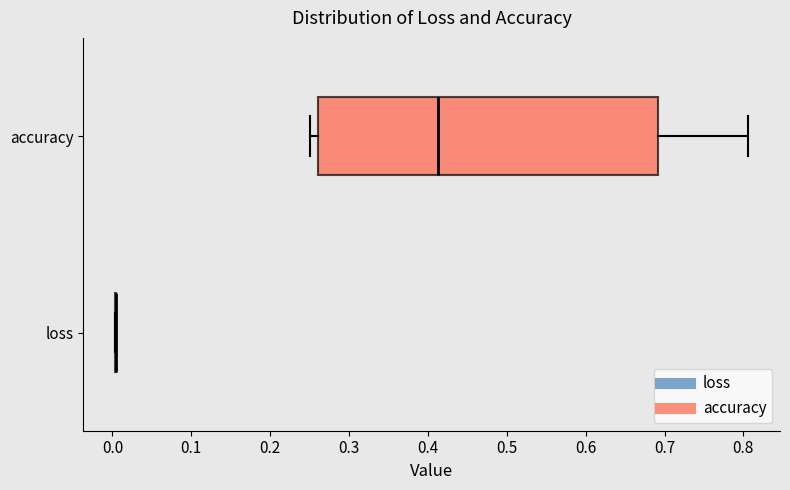

Reading bottom to top, read every box against the x-axis: the position of its median line, the range the box covers, and the ends of its whiskers. The values are not printed on the chart, so give them approximately, as read against the axis.

loss: box collapsed to a line at 0.00, whiskers 0.00 to 0.00
accuracy: median 0.41, box 0.26 to 0.69, whiskers 0.25 to 0.81